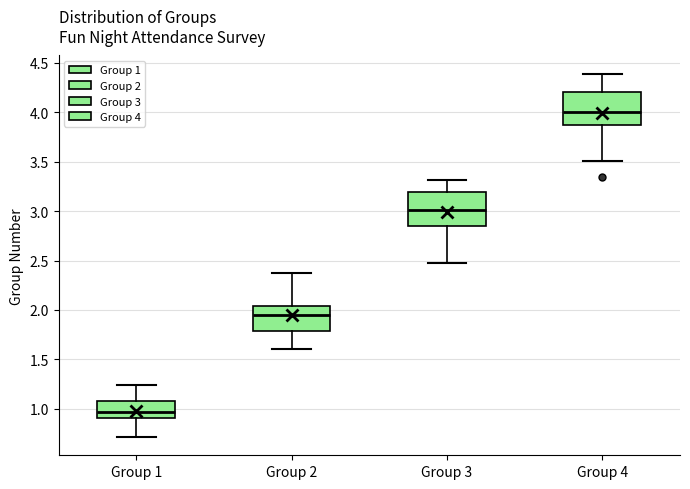

Reading left to right, transcribe this box plot: for each box, give where its median line is, the range the box spans, and where its two whiskers end, as read against the y-axis. The values are not printed on the chart, so give them approximately, as read against the axis.

Group 1: median 0.95, box 0.90 to 1.10, whiskers 0.70 to 1.25
Group 2: median 1.95, box 1.80 to 2.05, whiskers 1.60 to 2.35
Group 3: median 3.00, box 2.85 to 3.20, whiskers 2.45 to 3.30
Group 4: median 4.00, box 3.85 to 4.20, whiskers 3.50 to 4.40